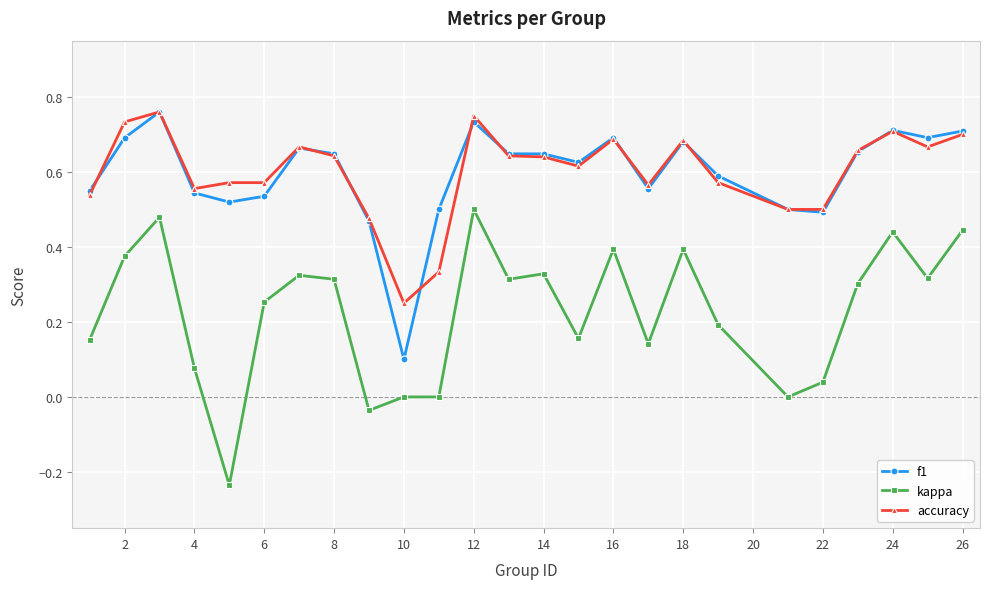

True or false: accuracy and kappa intersect in this chart.

False